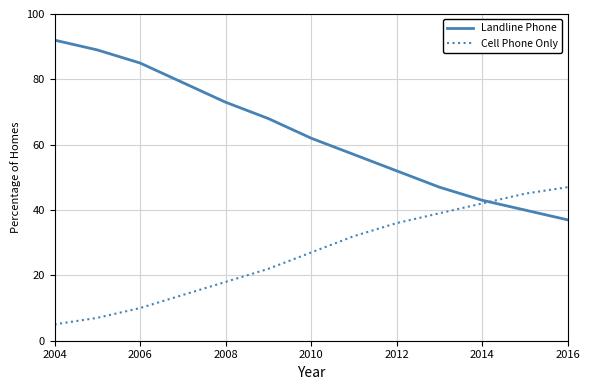

Which series has the widest spread of values?

Landline Phone